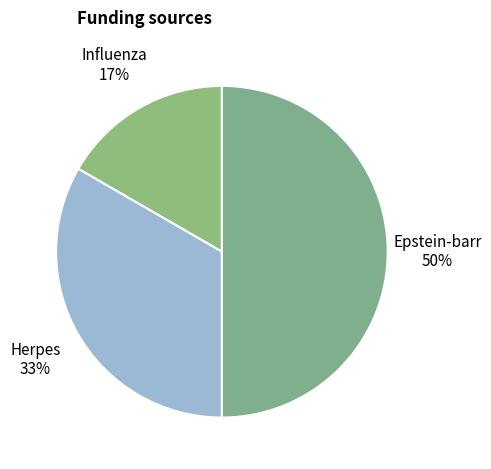

To the nearest percent, what is the difference between the largest and smallest slice percentages?

33%